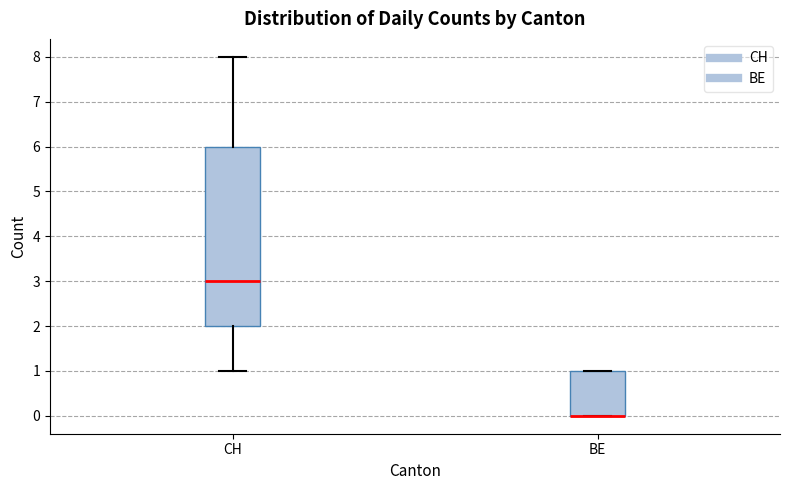

Where is the lower edge of the box for CH on the y-axis? The values are not printed on the chart, so give them approximately, as read against the axis.

2